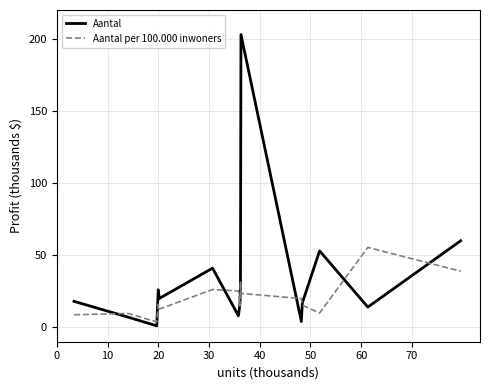

What is the highest value of the Aantal per 100.000 inwoners series?

55.4